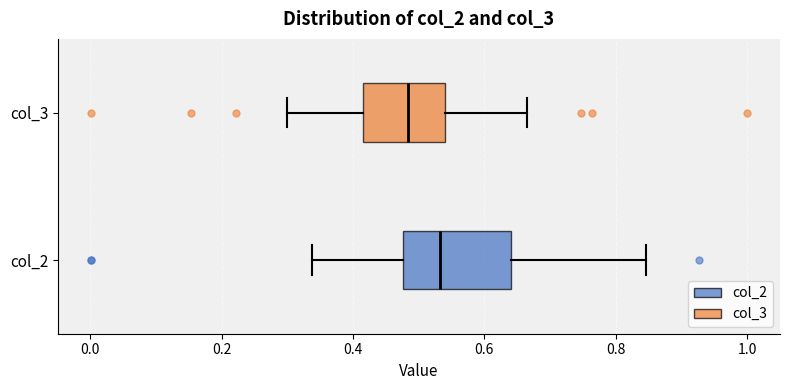

Reading bottom to top, read every box against the x-axis: the position of its median line, the range the box covers, and the ends of its whiskers. The values are not printed on the chart, so give them approximately, as read against the axis.

col_2: median 0.54, box 0.48 to 0.64, whiskers 0.34 to 0.84
col_3: median 0.48, box 0.42 to 0.54, whiskers 0.30 to 0.66